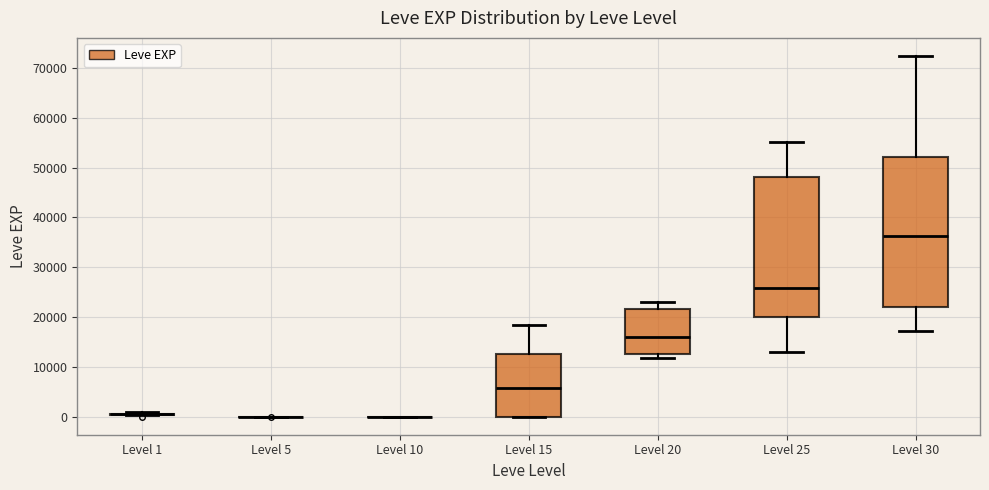

Where does the upper whisker of the box for Level 30 end on the y-axis? The values are not printed on the chart, so give them approximately, as read against the axis.

72000